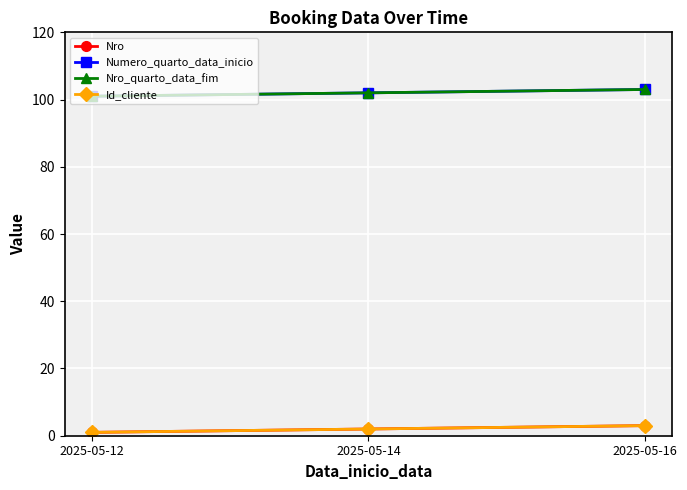

Which category has the highest value in the Nro_quarto_data_fim series?

2025-05-16